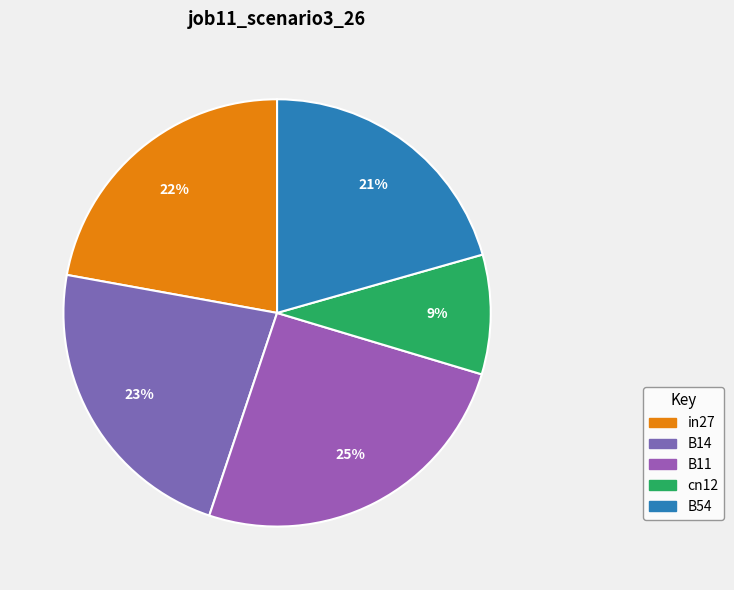

To the nearest percent, what percentage of the pie is B14?

23%